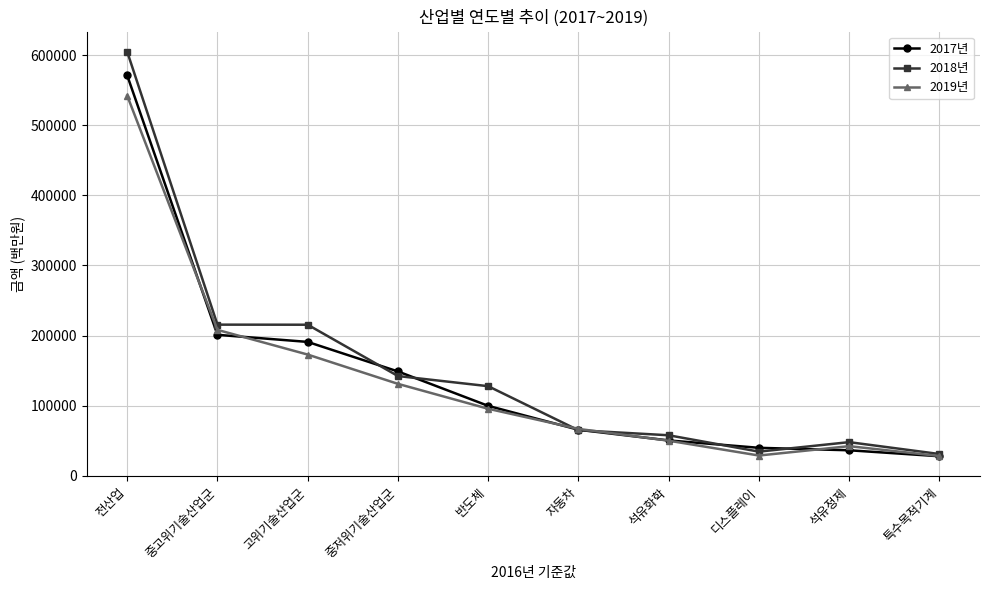

Rank the series by their maximum value, from highest to lowest.

2018년, 2017년, 2019년